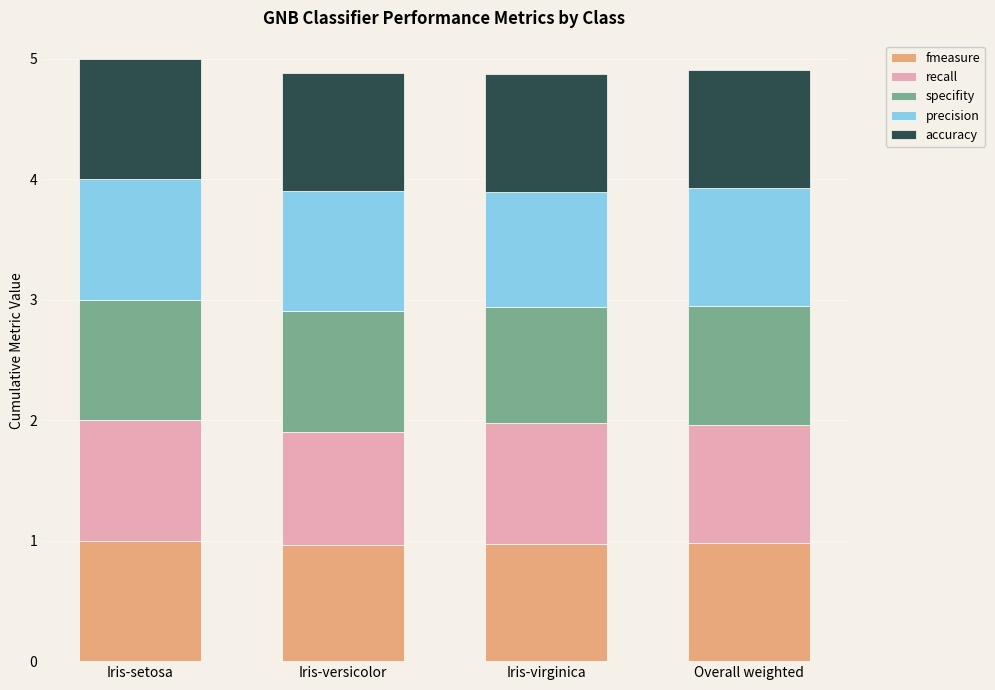

Reading right to left, transcribe the values for fmeasure.

Overall weighted=1.0	Iris-virginica=1.0	Iris-versicolor=1.0	Iris-setosa=1.0